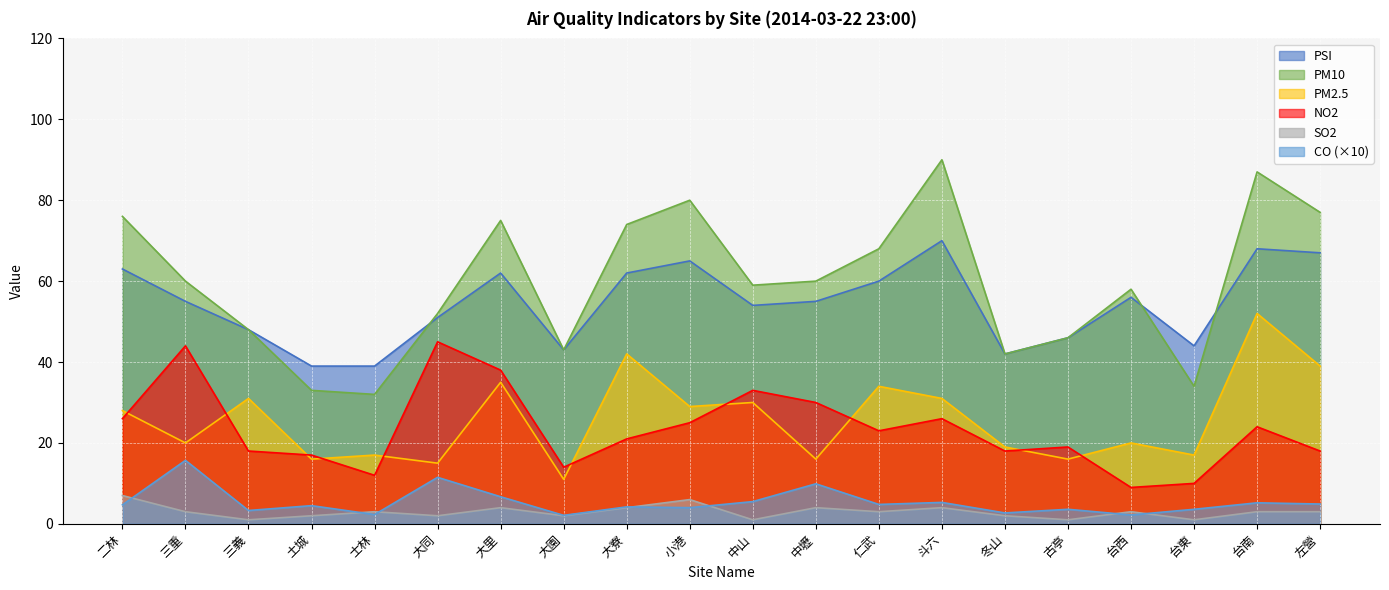

How many lines are shown in the chart?

6